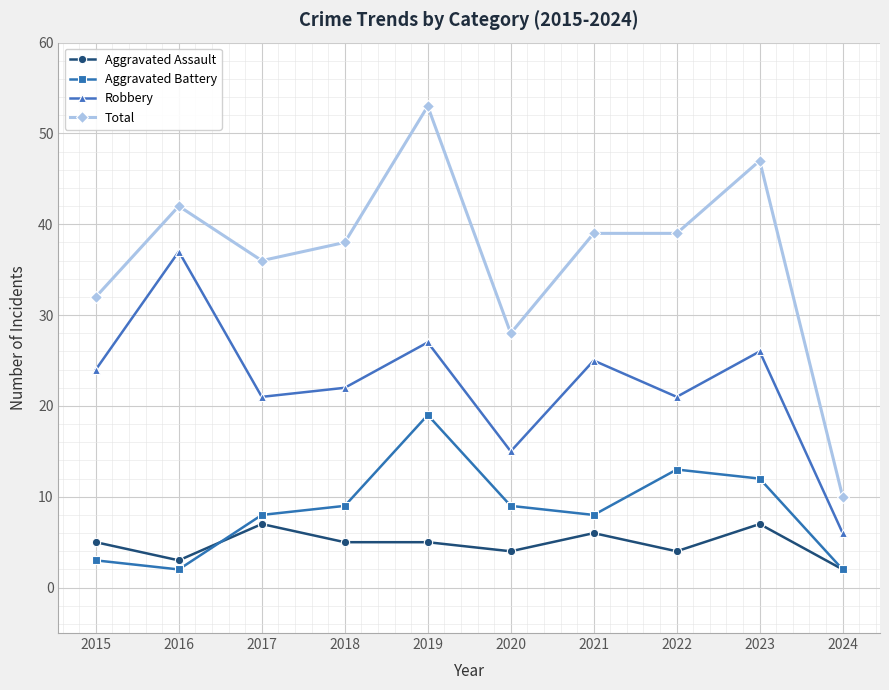

What is the value of the Total point at the 2nd from the left?

42